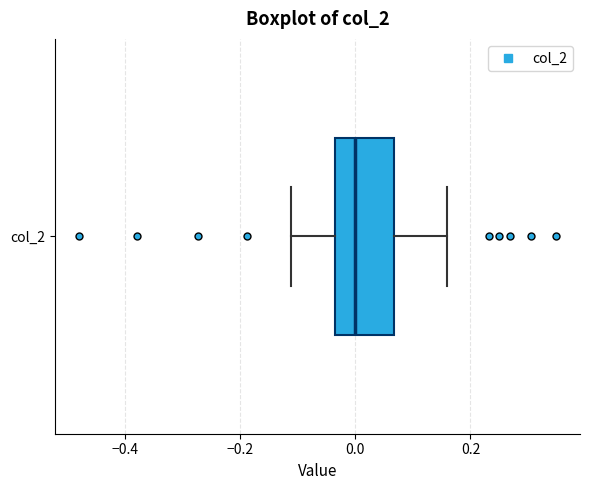

Transcribe this box plot: give where the median line is, the range the box spans, and where the two whiskers end, as read against the x-axis. The values are not printed on the chart, so give them approximately, as read against the axis.

median 0.00, box -0.04 to 0.06, whiskers -0.12 to 0.16